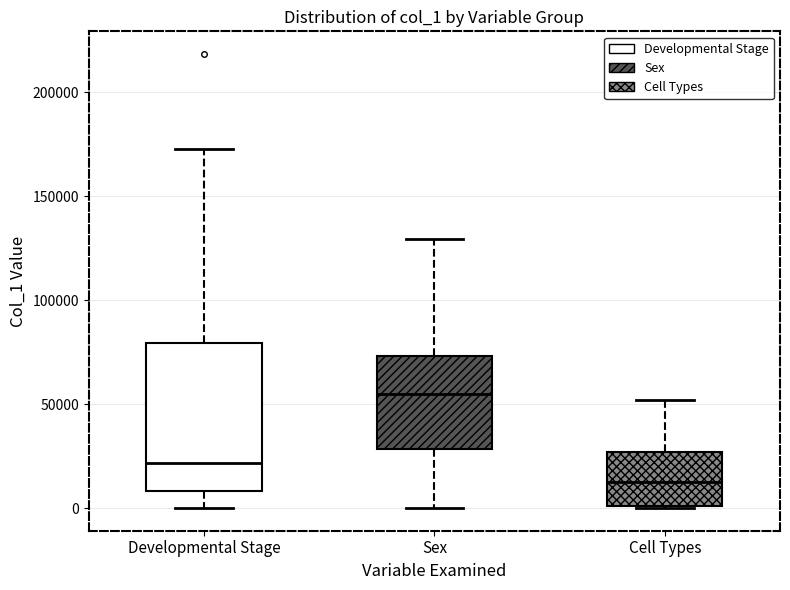

Which box's median line is the lowest?

Cell Types